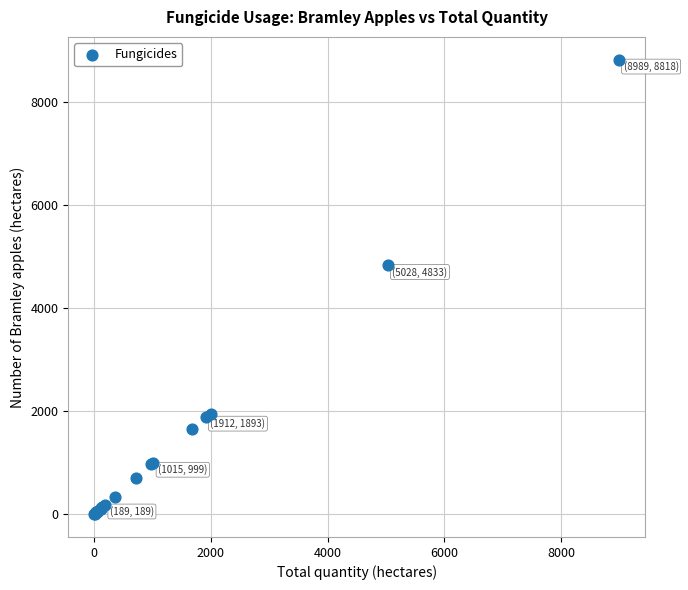

What Y value in the scatter plot is closest to 4409?

4833